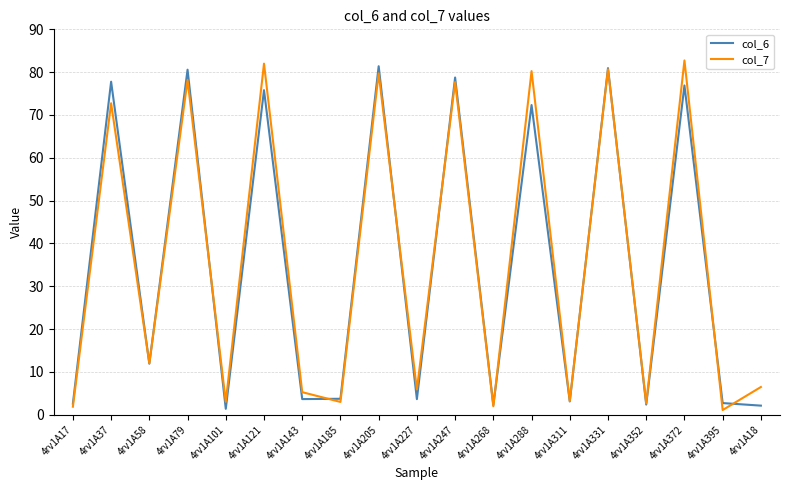

What is the total value across all series at 4rv1A185?

6.7